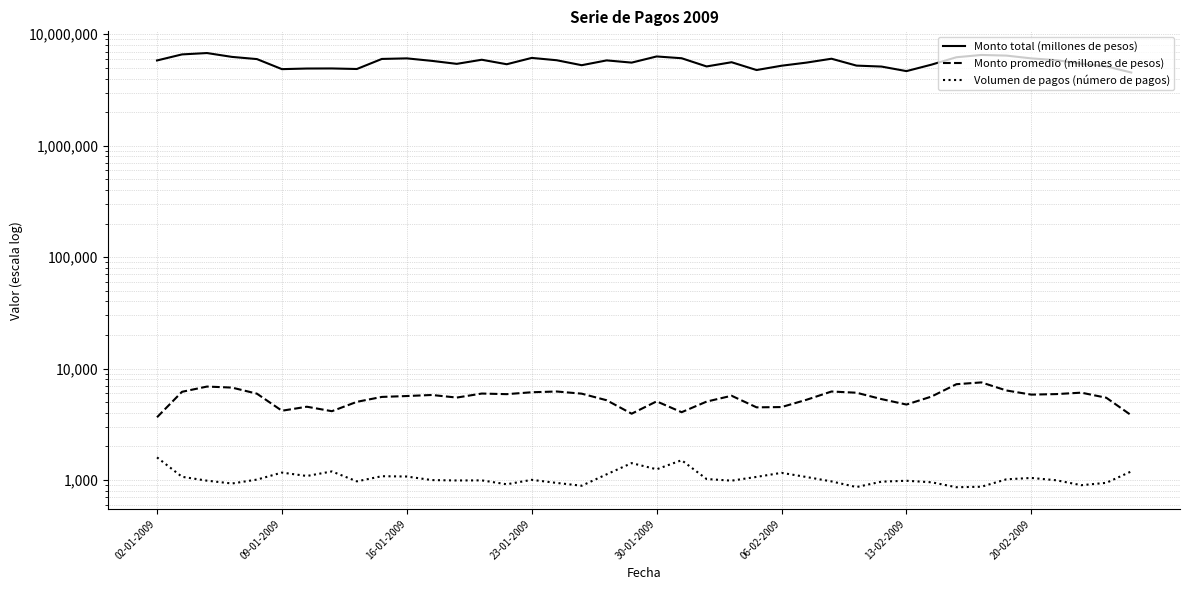

Reading left to right, list all the values displayed in this chart.

Monto total (millones de pesos): 5818929	6593603	6783374	6264163	5986387	4864046	4925632	4933235	4877736	6004871	6076372	5771110	5425342	5906516	5381564	6134472	5845540	5275396	5827432	5565624	6321137	6092698	5142763	5610496	4774383	5219965	5567379	6031316	5232085	5129948	4668576	5335641	6218413	6520618	6434323	6074435	5853728	5445338	5148866	4535738
Monto promedio (millones de pesos): 3651	6180	6887	6743	5945	4179	4540	4139	5023	5560	5663	5788	5486	5960	5888	6122	6219	5947	5189	3931	5073	4054	5047	5696	4483	4508	5242	6218	6063	5316	4749	5599	7231	7504	6352	5830	5895	6071	5466	3802
Volumen de pagos (número de pagos): 1594	1067	985	929	1007	1164	1085	1192	971	1080	1073	997	989	991	914	1002	940	887	1123	1416	1246	1503	1019	985	1065	1158	1062	970	863	965	983	953	860	869	1013	1042	993	897	942	1193